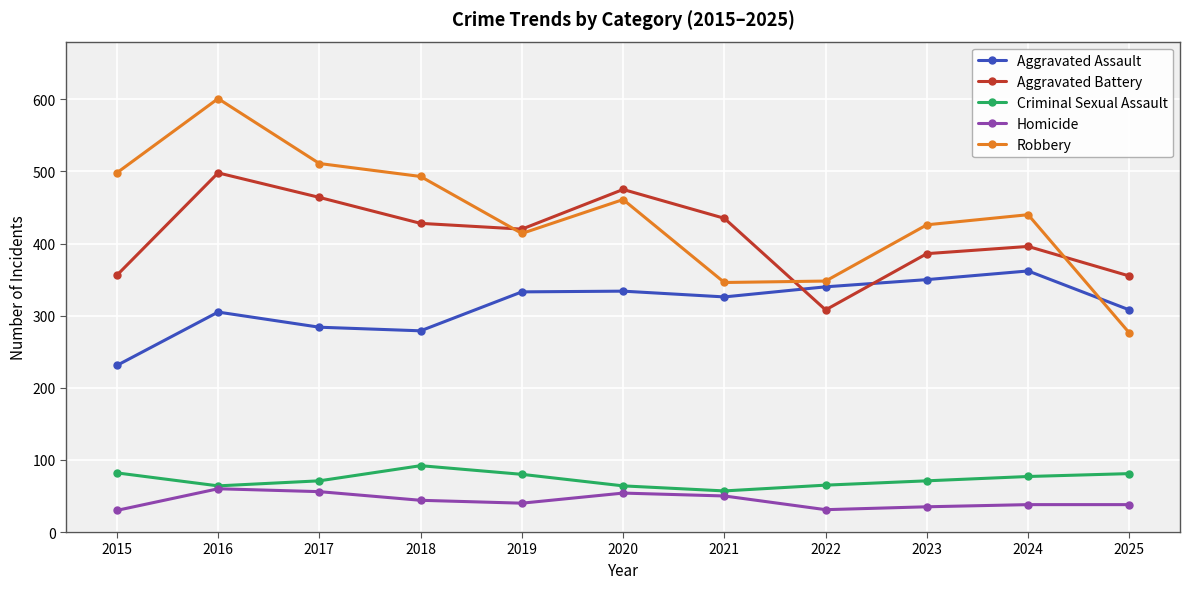

True or false: Aggravated Battery and Criminal Sexual Assault intersect in this chart.

False